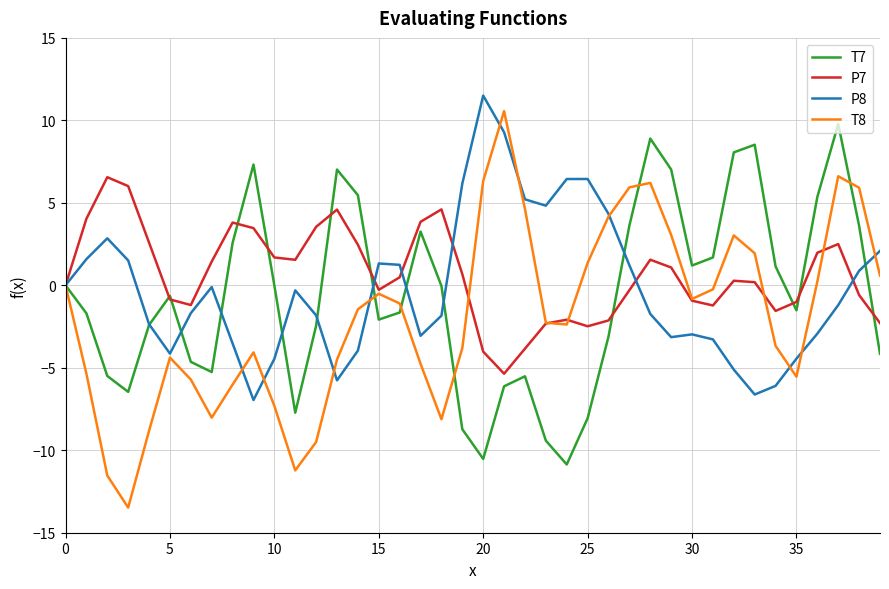

How many categories are shown in the chart?

40